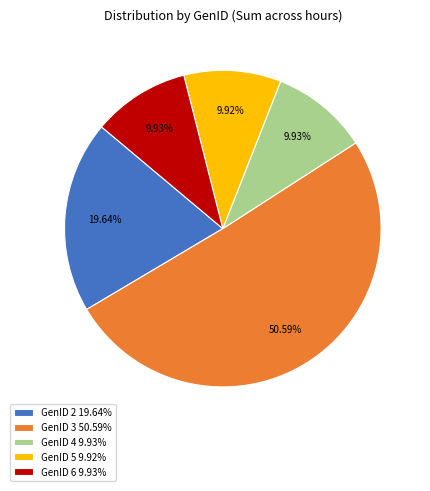

Is it true that GenID 6 is 1% of the pie?

False